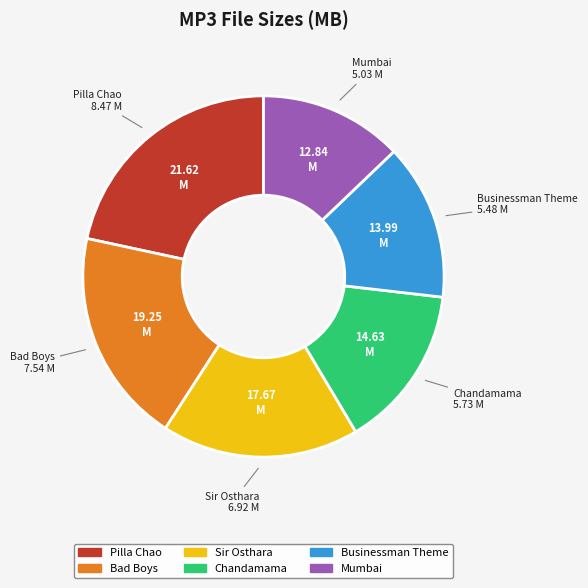

How many segments does this pie chart have?

6